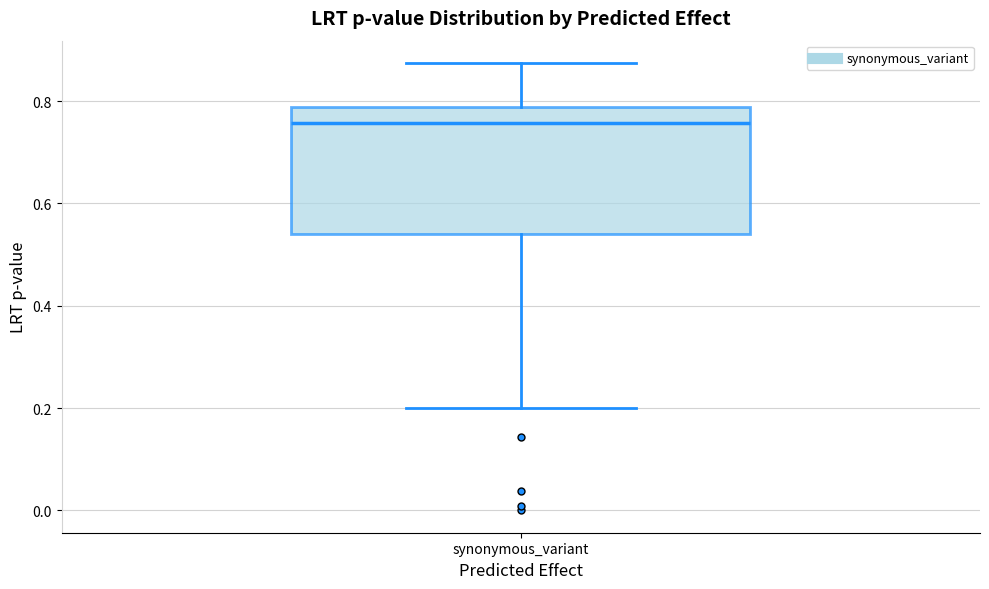

Read this box plot against the y-axis: the position of the median line, the range covered by the box, and the ends of both whiskers. The values are not printed on the chart, so give them approximately, as read against the axis.

median 0.76, box 0.54 to 0.78, whiskers 0.20 to 0.88